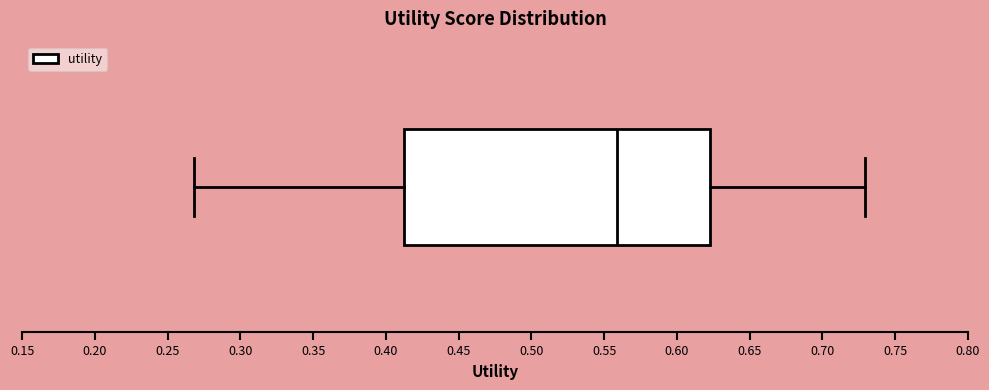

Where is the right edge of the box on the x-axis? The values are not printed on the chart, so give them approximately, as read against the axis.

0.625